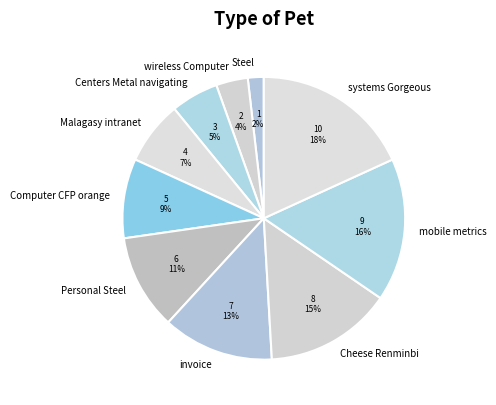

To the nearest percent, what is the combined percentage of Centers Metal navigating and Cheese Renminbi?

20%